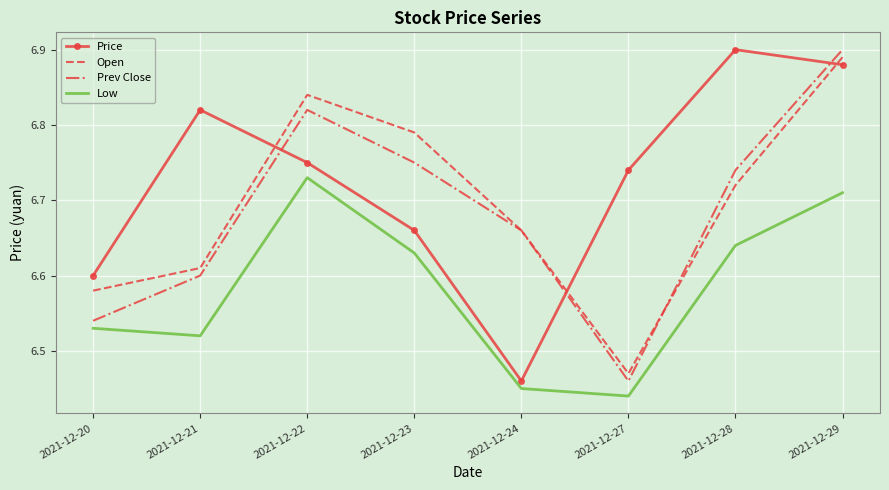

At which label does Prev Close reach its minimum?

2021-12-27